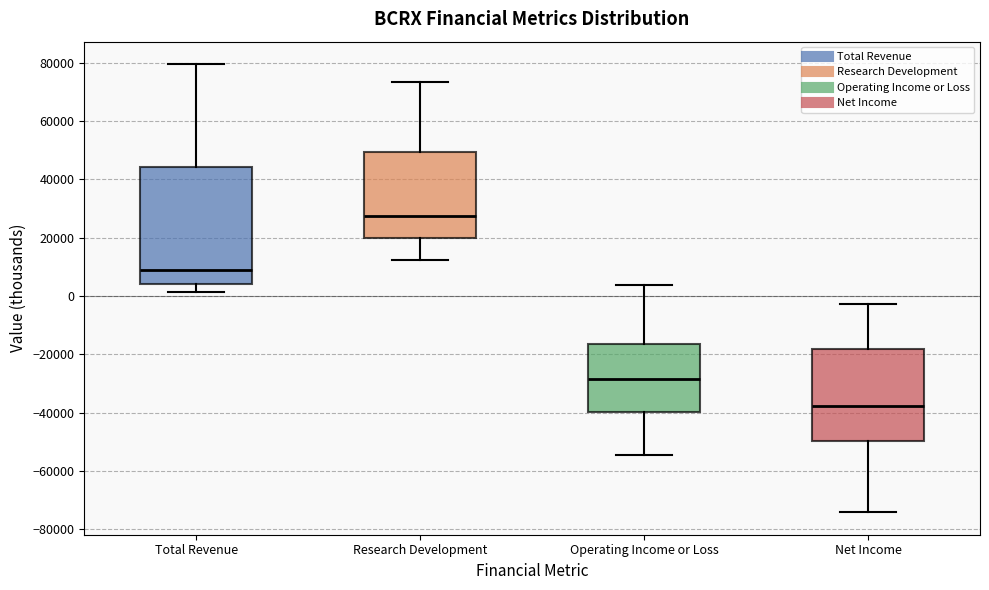

Where is the lower edge of the box for Research Development on the y-axis? The values are not printed on the chart, so give them approximately, as read against the axis.

20000